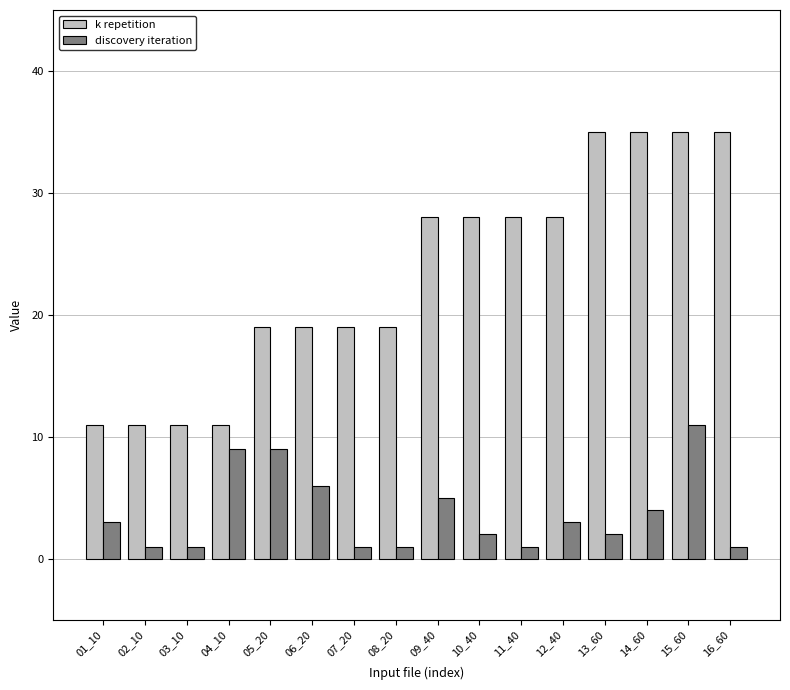

Which series has the largest range (max minus min)?

k repetition